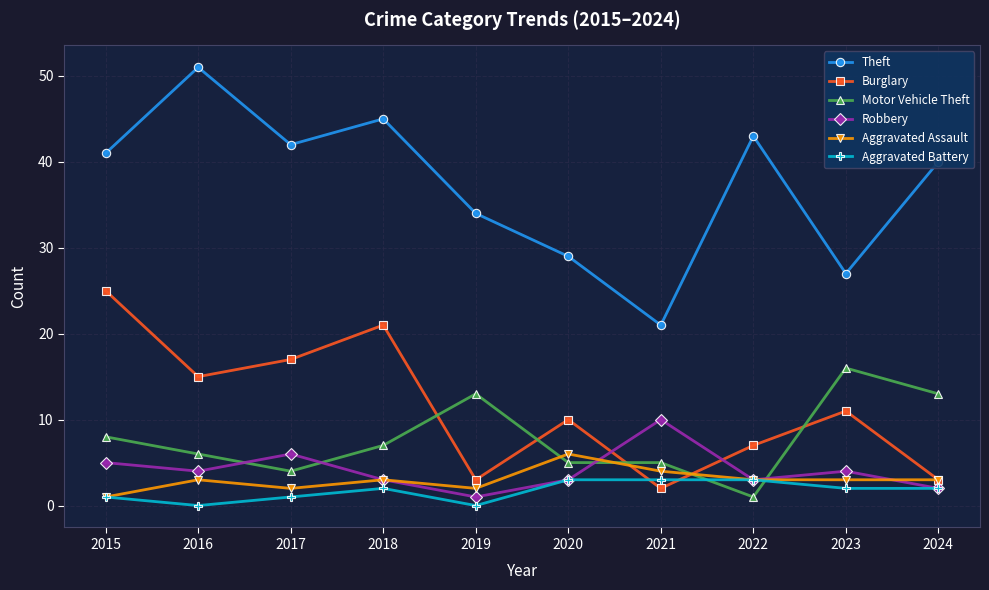

True or false: Burglary and Theft intersect in this chart.

False